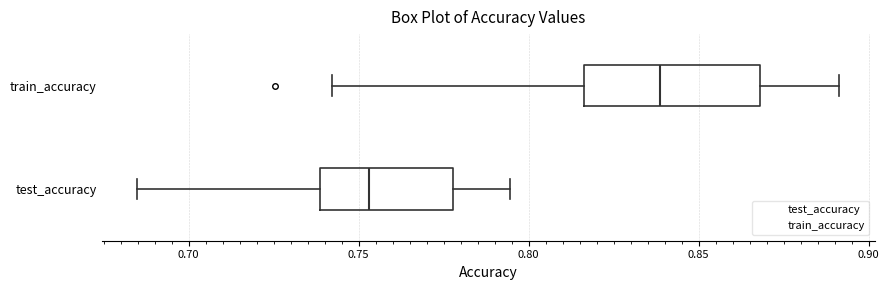

Reading bottom to top, read every box against the x-axis: the position of its median line, the range the box covers, and the ends of its whiskers. The values are not printed on the chart, so give them approximately, as read against the axis.

test_accuracy: median 0.755, box 0.740 to 0.780, whiskers 0.685 to 0.795
train_accuracy: median 0.840, box 0.815 to 0.870, whiskers 0.740 to 0.890